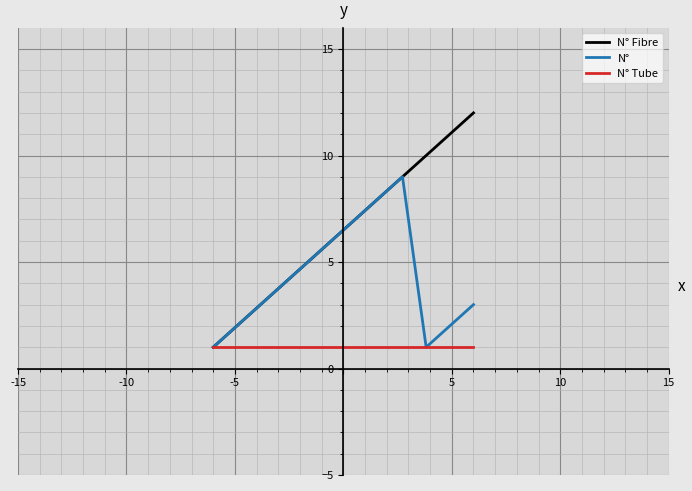

Rank the series by their maximum value, from highest to lowest.

N° Fibre, N°, N° Tube